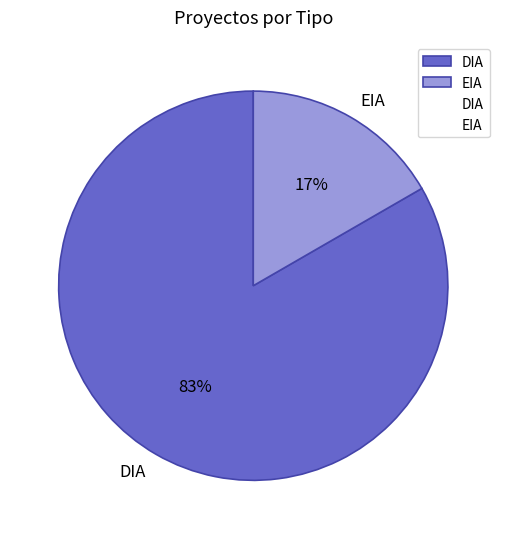

Is EIA the majority of the pie?

No